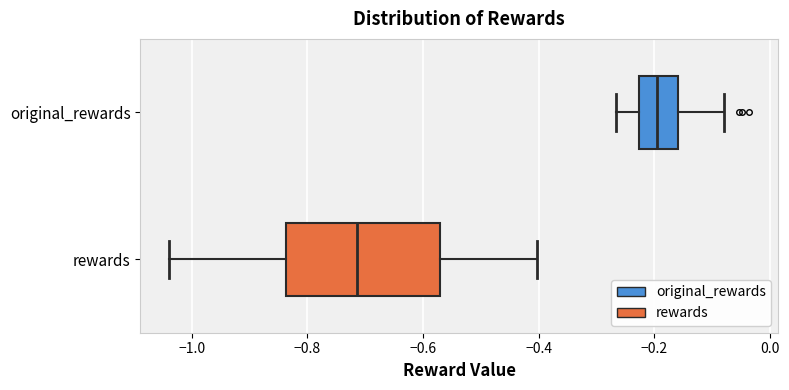

Where does the median line of the box for original_rewards sit on the x-axis? The values are not printed on the chart, so give them approximately, as read against the axis.

-0.20